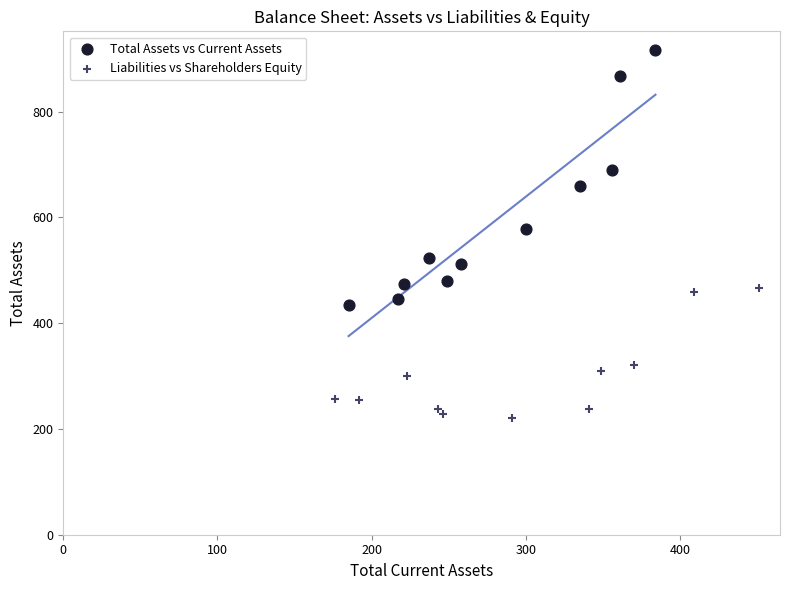

Which series contains the highest Y value?

Total Assets vs Current Assets